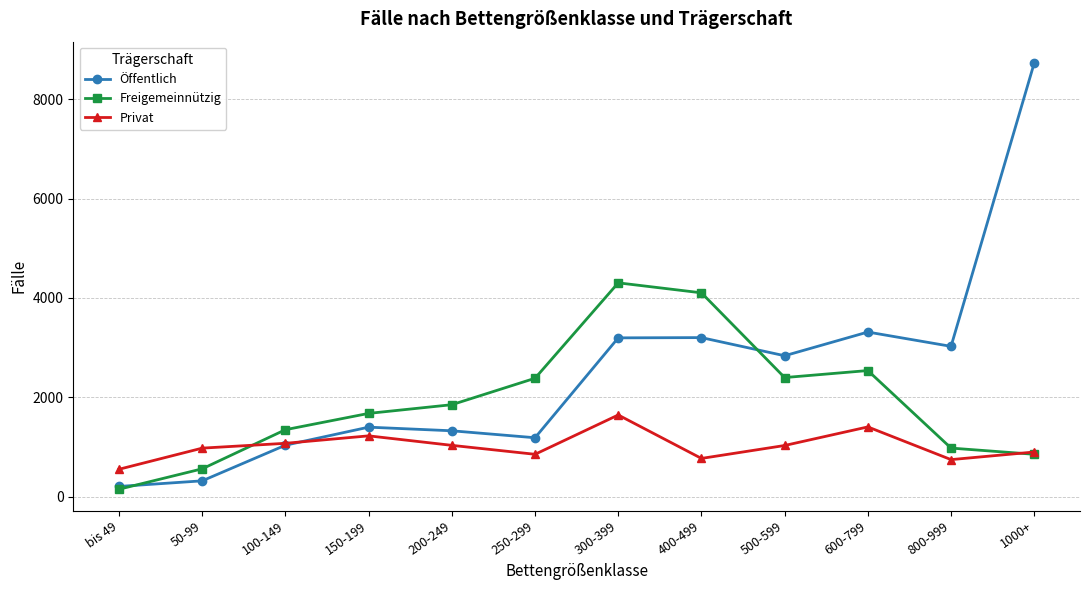

What is the value of the Privat point at the 5th from the left?

1035